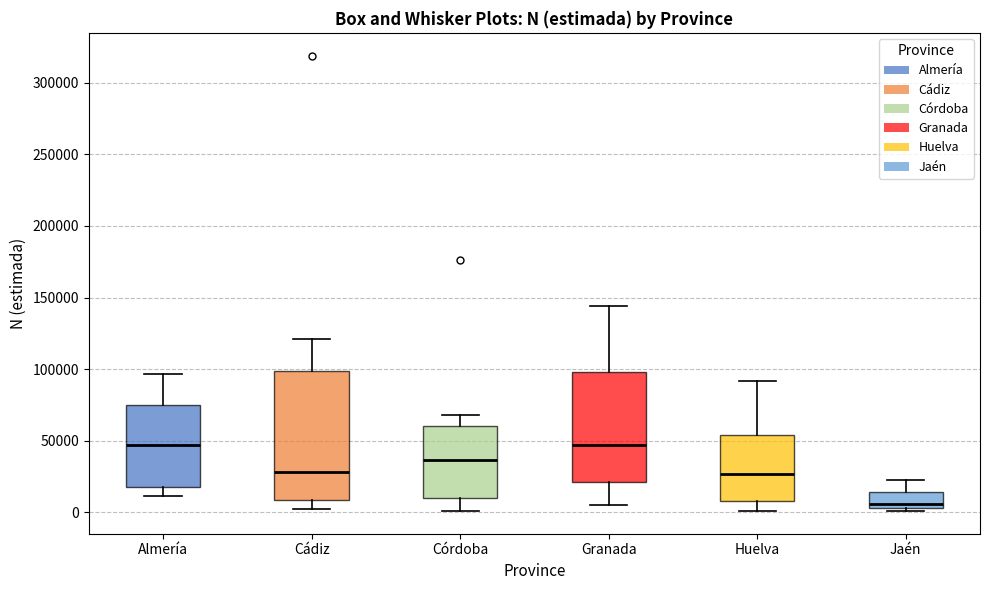

Which box is the tallest, from its lower edge to its upper edge?

Cádiz